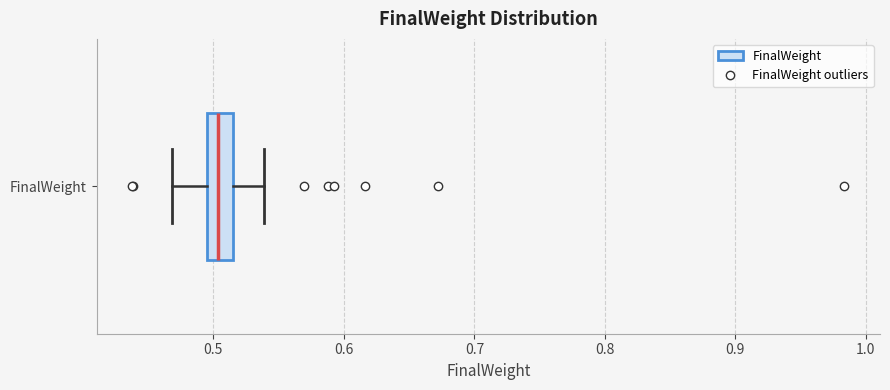

Transcribe this box plot: give where the median line is, the range the box spans, and where the two whiskers end, as read against the x-axis. The values are not printed on the chart, so give them approximately, as read against the axis.

median 0.50 (inside the box), box 0.50 to 0.51, whiskers 0.47 to 0.54